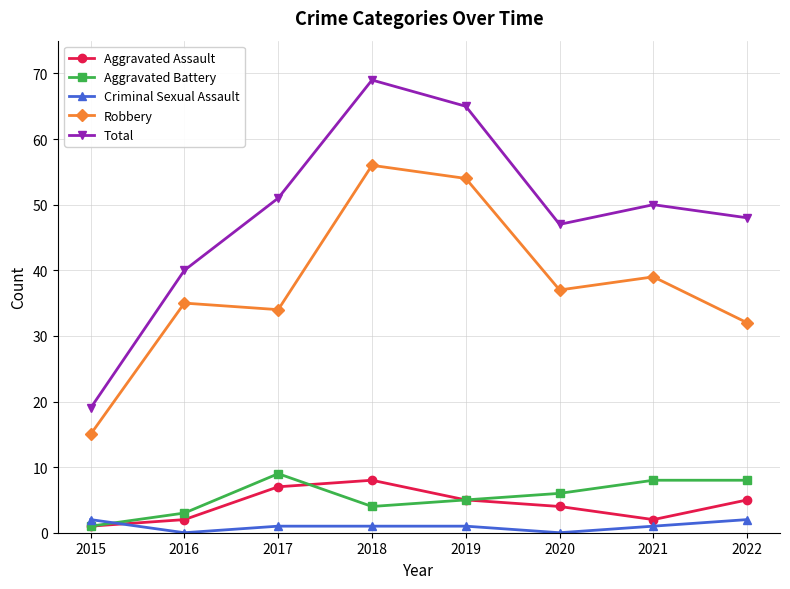

Which category has the highest value across all series?

2018